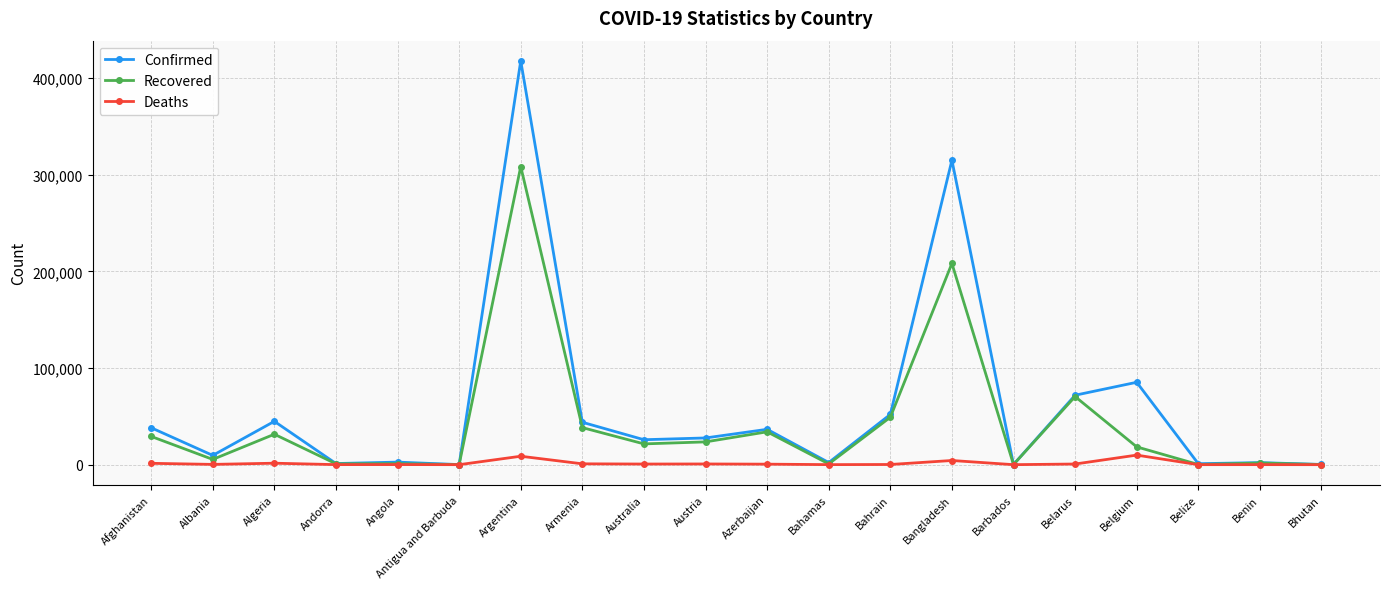

How many series are shown in this chart?

3